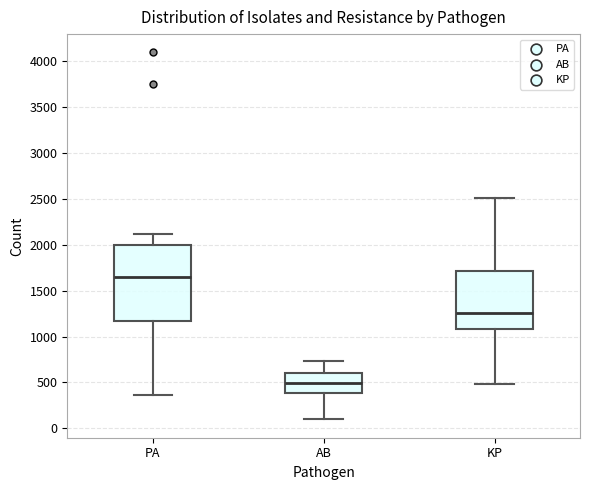

Which box is the tallest, from its lower edge to its upper edge?

PA